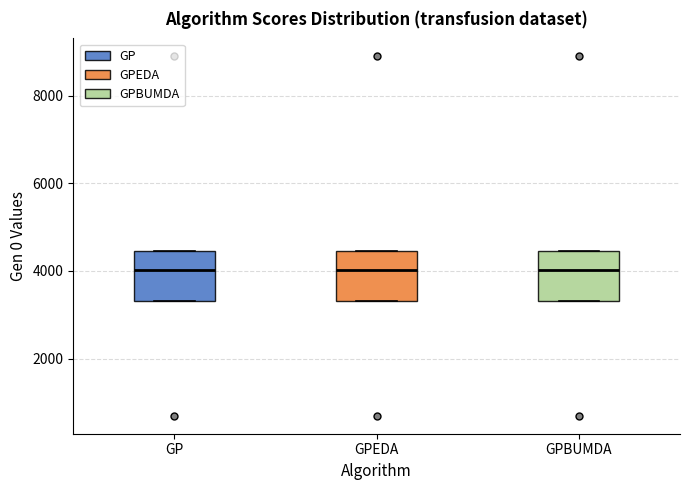

Reading left to right, read every box against the y-axis: the position of its median line, the range the box covers, and the ends of its whiskers. The values are not printed on the chart, so give them approximately, as read against the axis.

GP: median 4000, box 3400 to 4400, whiskers 3400 to 4400
GPEDA: median 4000, box 3400 to 4400, whiskers 3400 to 4400
GPBUMDA: median 4000, box 3400 to 4400, whiskers 3400 to 4400